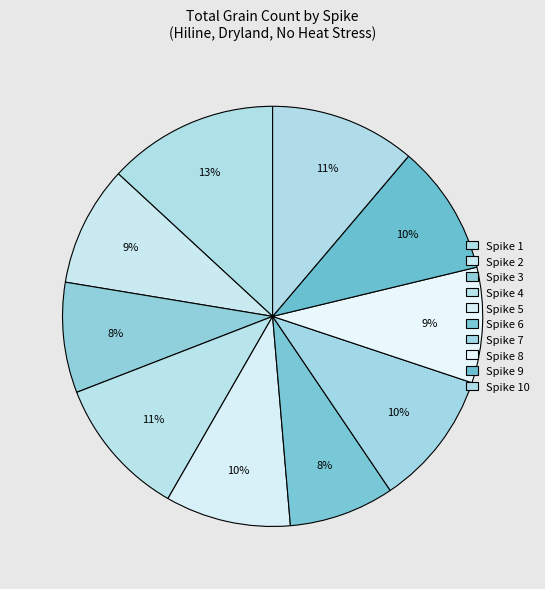

Count the number of slices in the pie.

10